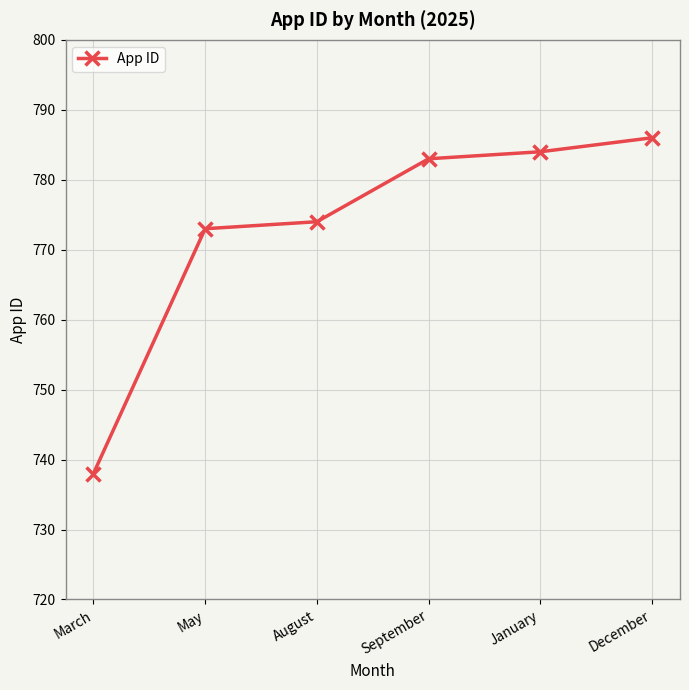

How many series are shown in this chart?

1